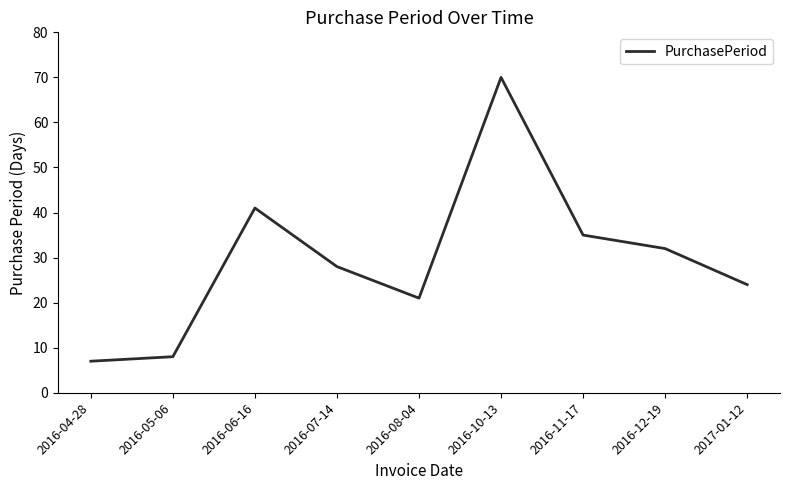

Approximately how many times larger is the value at 2016-10-13 compared to 2016-06-16?

1.7